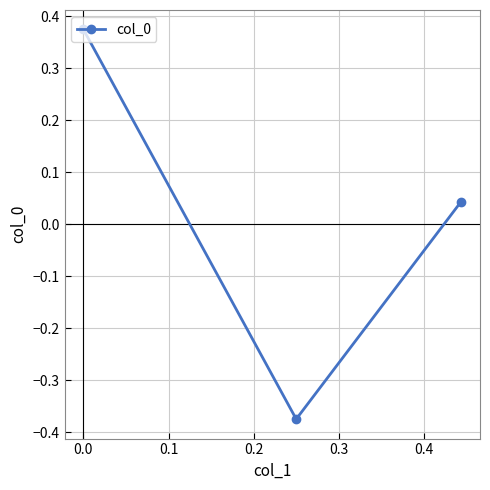

How many lines are shown in the chart?

1